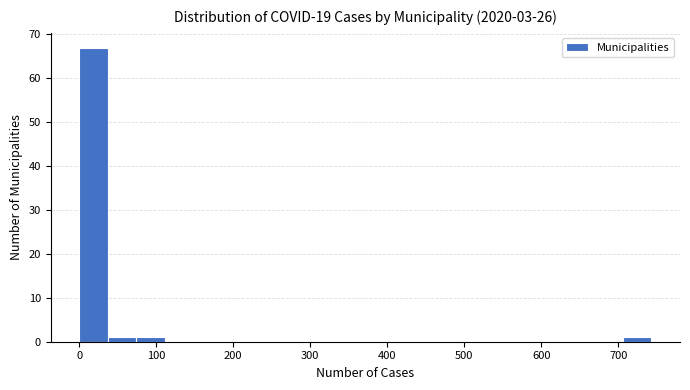

Around what value on the x-axis is the tallest bar? Give the approximate position of its centre, as read against the axis.

20